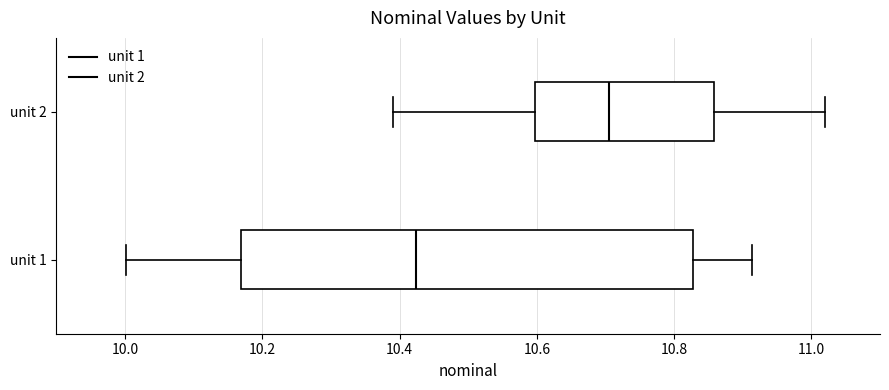

Reading bottom to top, transcribe this box plot: for each box, give where its median line is, the range the box spans, and where its two whiskers end, as read against the x-axis. The values are not printed on the chart, so give them approximately, as read against the axis.

unit 1: median 10.42, box 10.16 to 10.82, whiskers 10.00 to 10.92
unit 2: median 10.70, box 10.60 to 10.86, whiskers 10.40 to 11.02